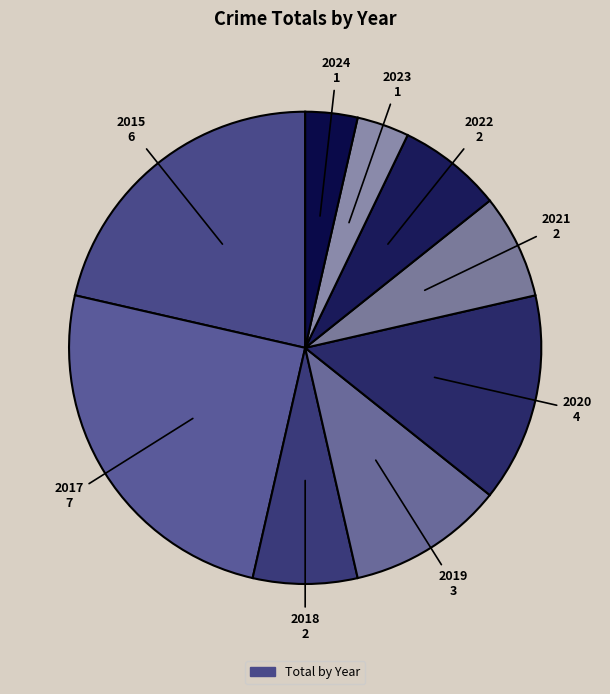

How many segments does this pie chart have?

9